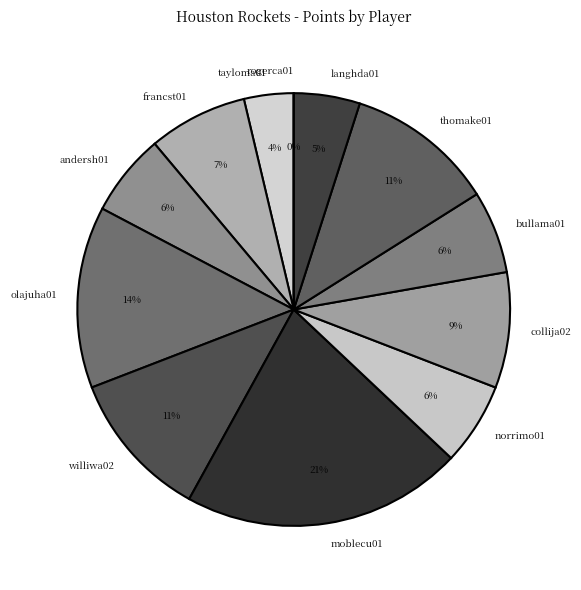

What is the largest slice in the pie chart?

moblecu01